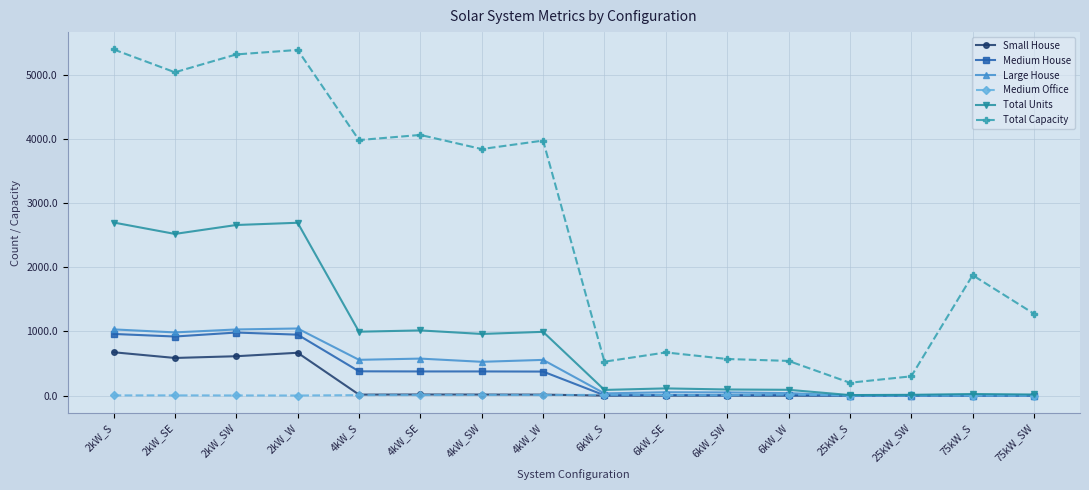

Which series has the largest range (max minus min)?

Total Capacity